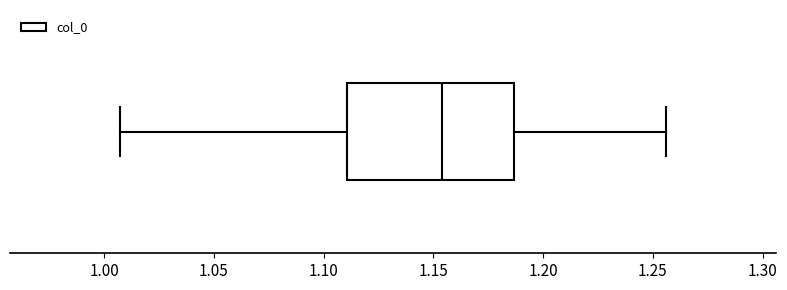

Where does the left whisker of the box end on the x-axis? The values are not printed on the chart, so give them approximately, as read against the axis.

1.005